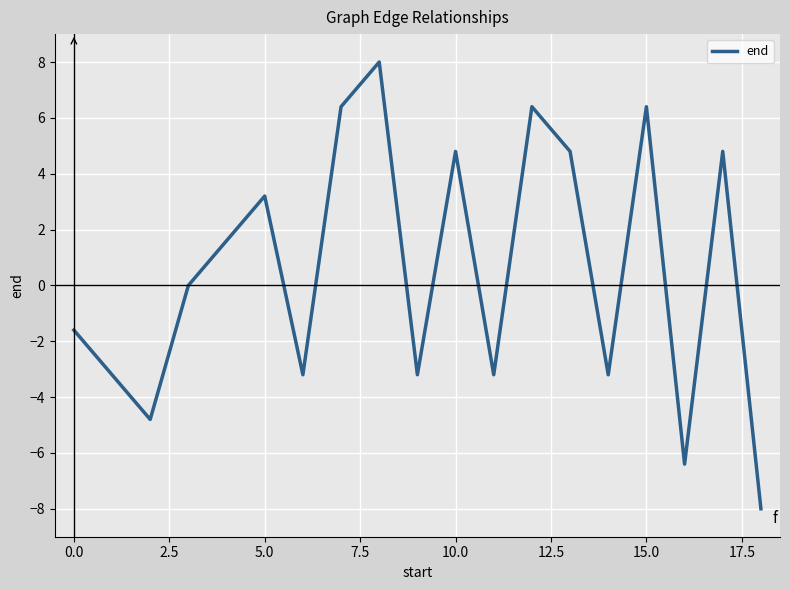

What is the difference between the maximum and minimum values?

16.0